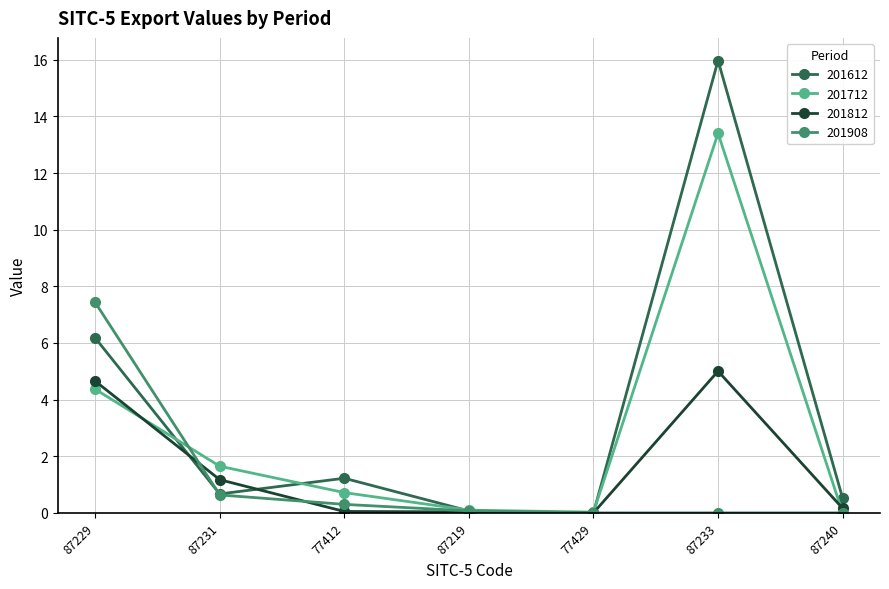

True or false: 201908 has more than 1 points higher than both neighbors.

False